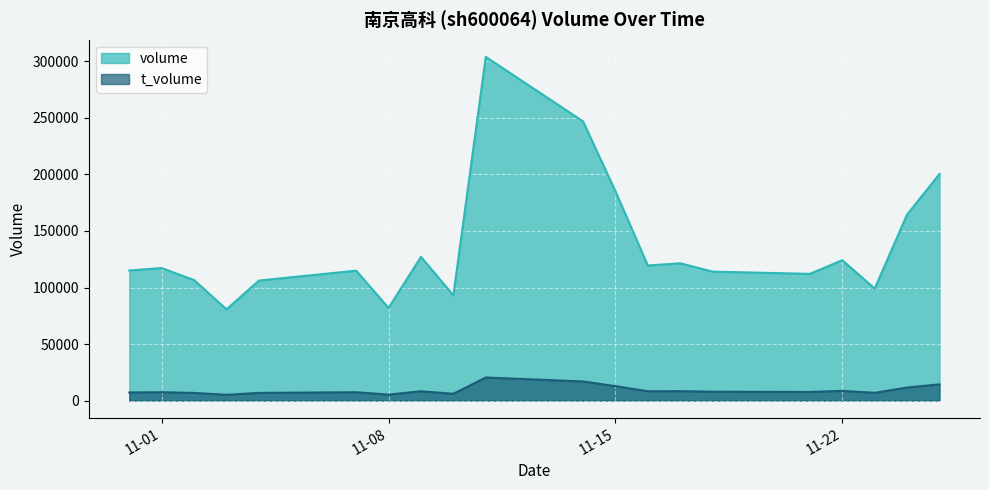

True or false: volume and t_volume cross at least once.

False